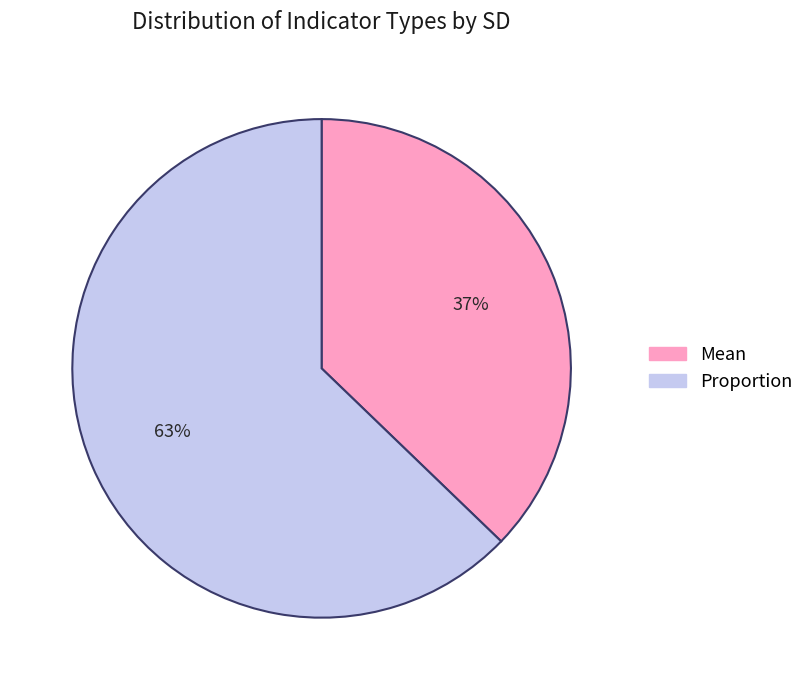

What percentage is the Mean slice, to the nearest percent?

37%